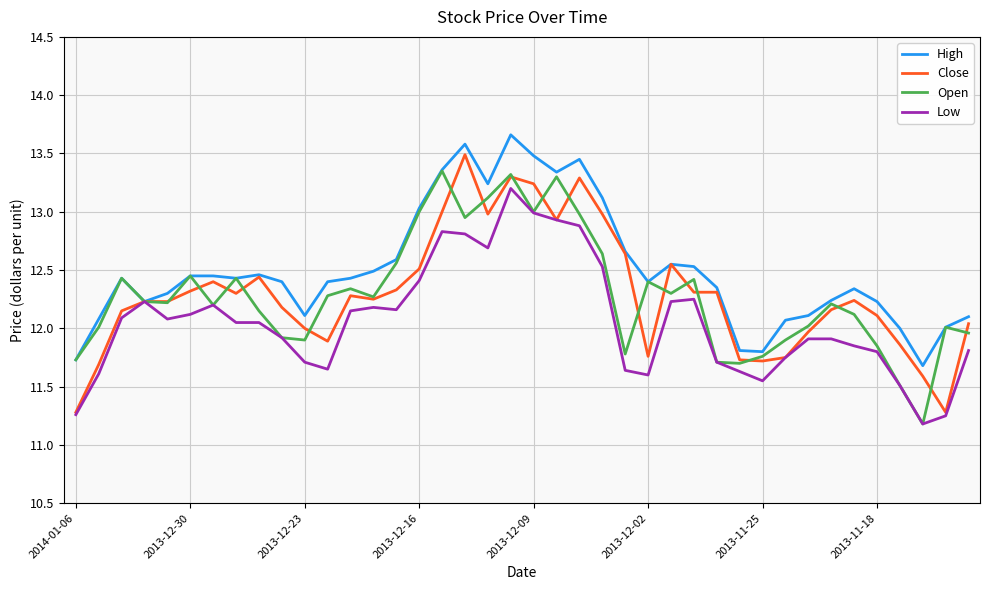

What is the greatest value displayed?

13.7